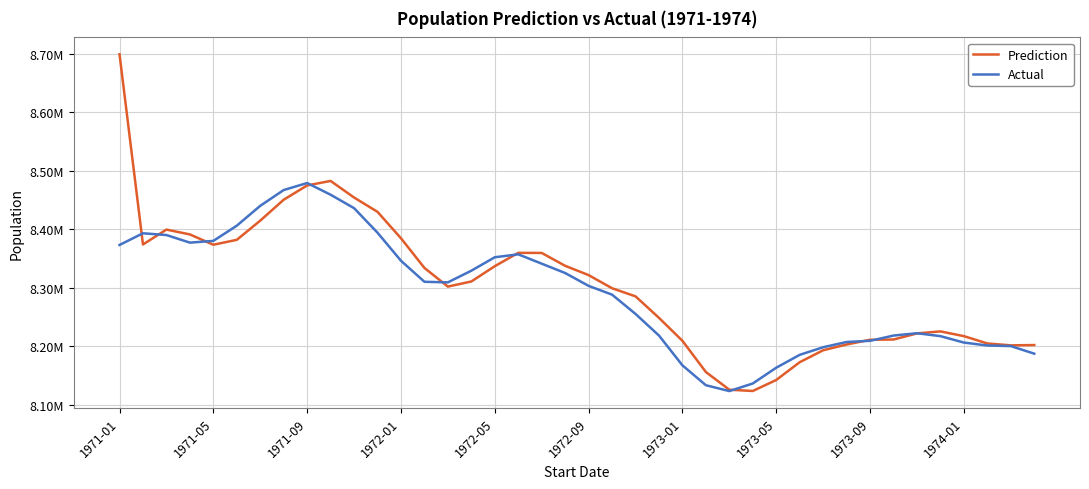

True or false: Actual has more than 0 points higher than both neighbors.

True